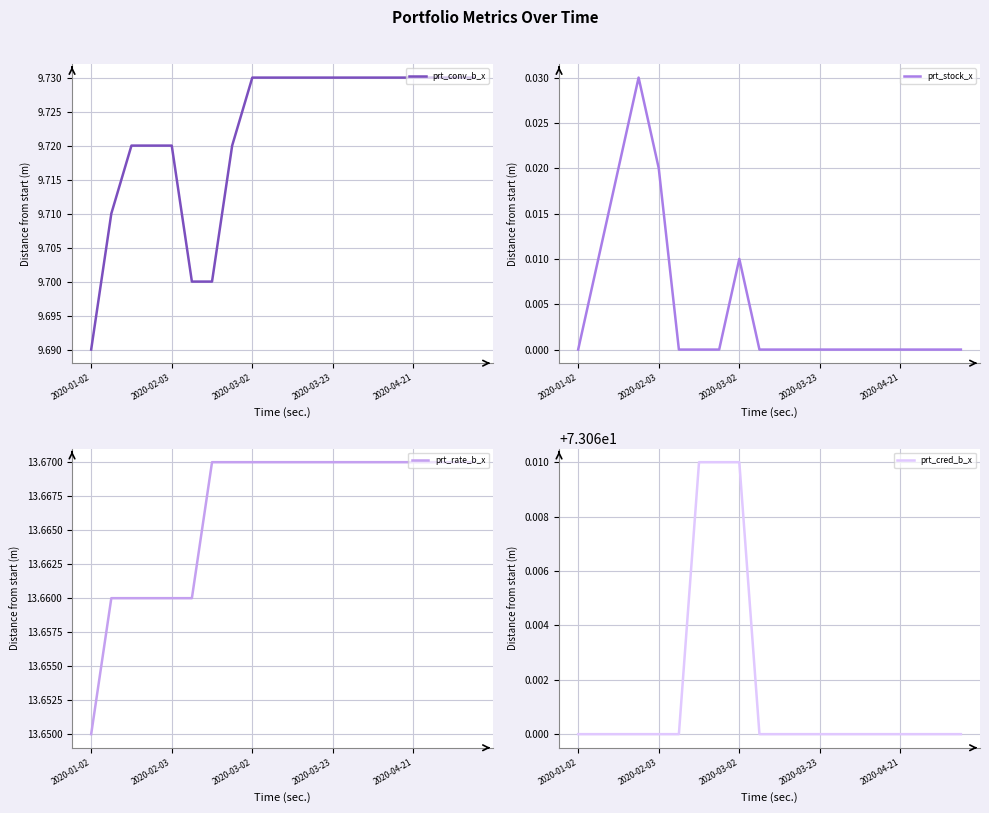

The value of prt_cred_b_x at 2020-02-03 is 22.9. True or false?

False